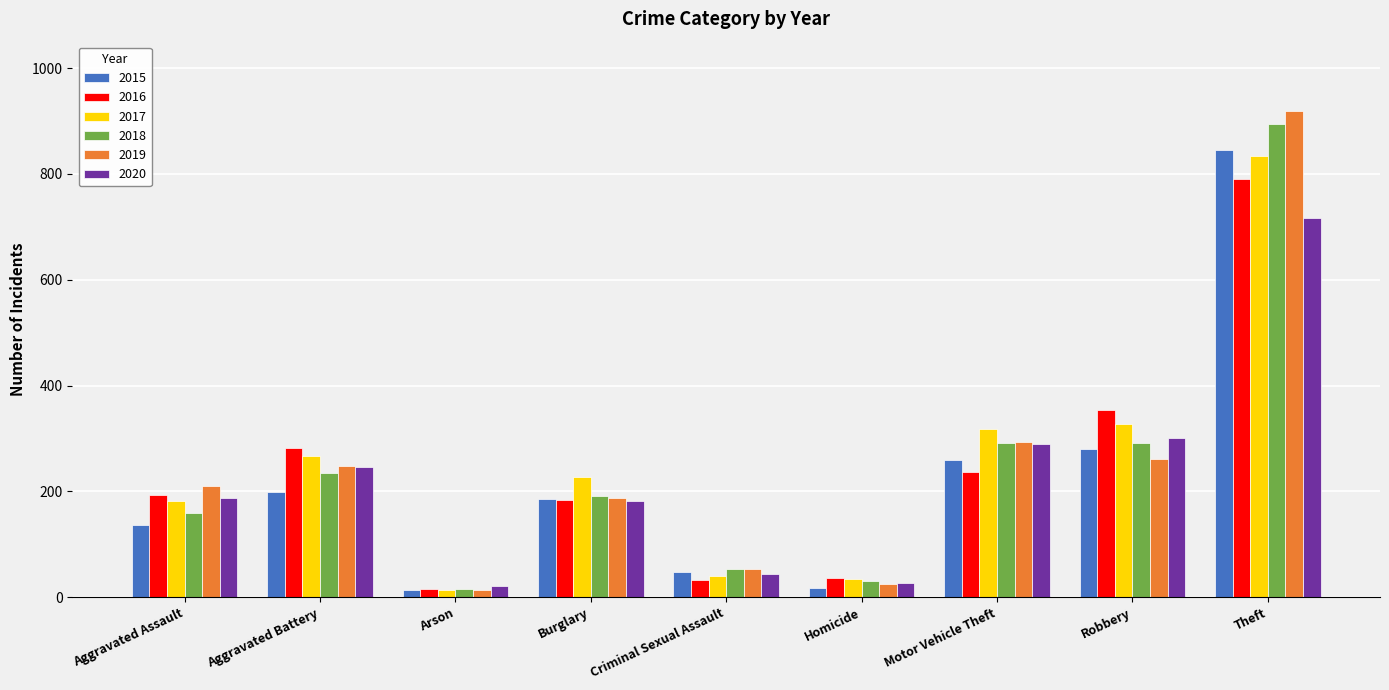

How many groups of bars are there?

9